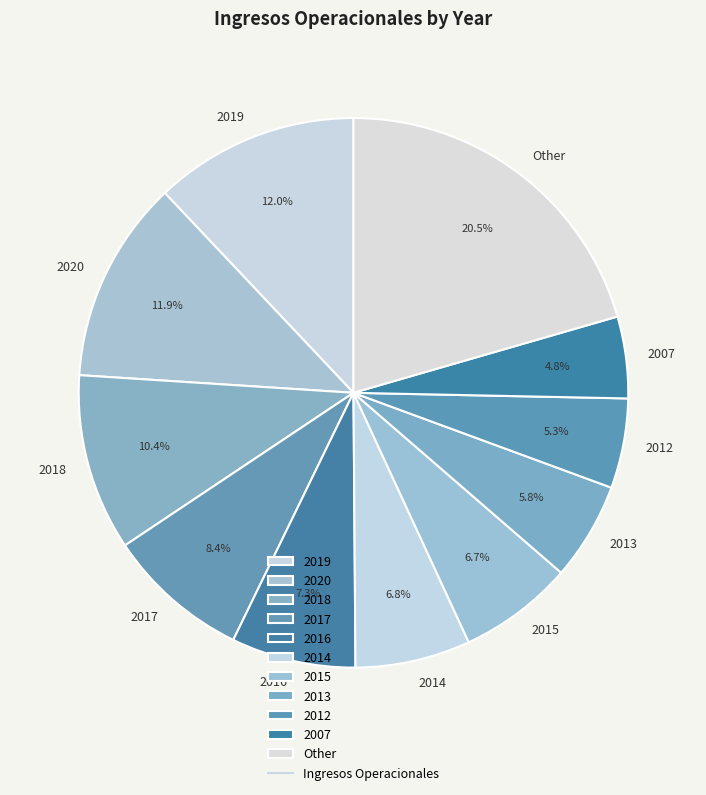

What percentage is the 2016 slice, to the nearest percent?

7%